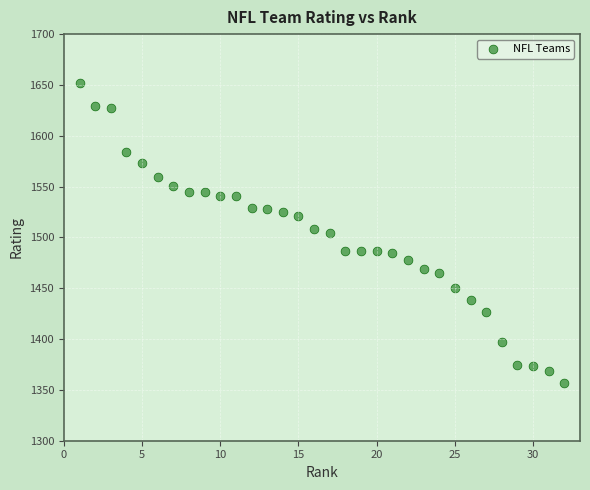

What is the range of X values (max minus min)?

31.0